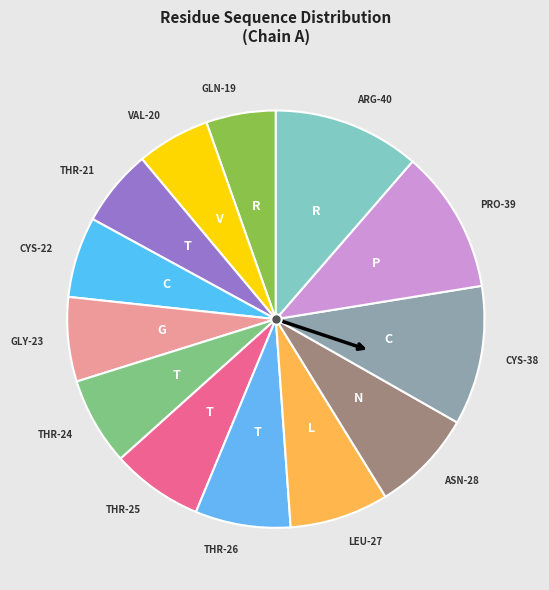

Combined, do GLN-19 and THR-26 account for over 50%?

No